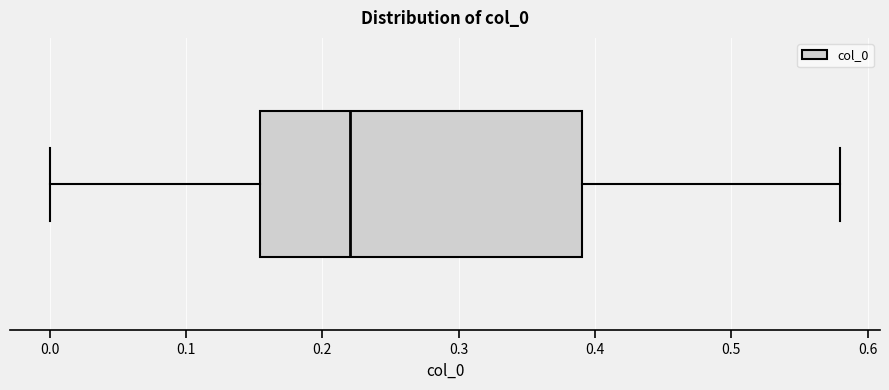

Read this box plot against the x-axis: the position of the median line, the range covered by the box, and the ends of both whiskers. The values are not printed on the chart, so give them approximately, as read against the axis.

median 0.22, box 0.15 to 0.39, whiskers 0.00 to 0.58